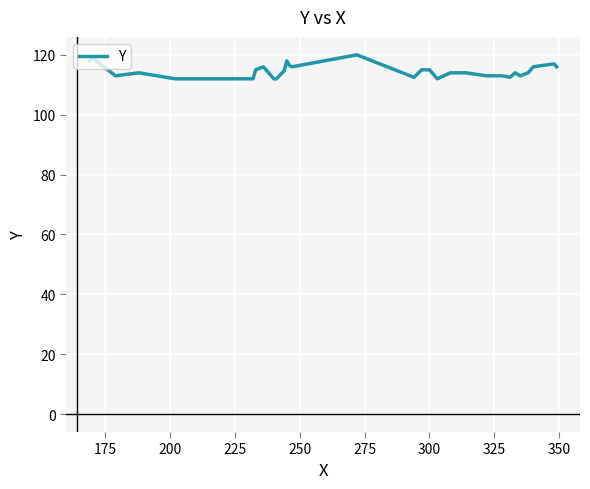

What is the greatest value displayed?

120.0